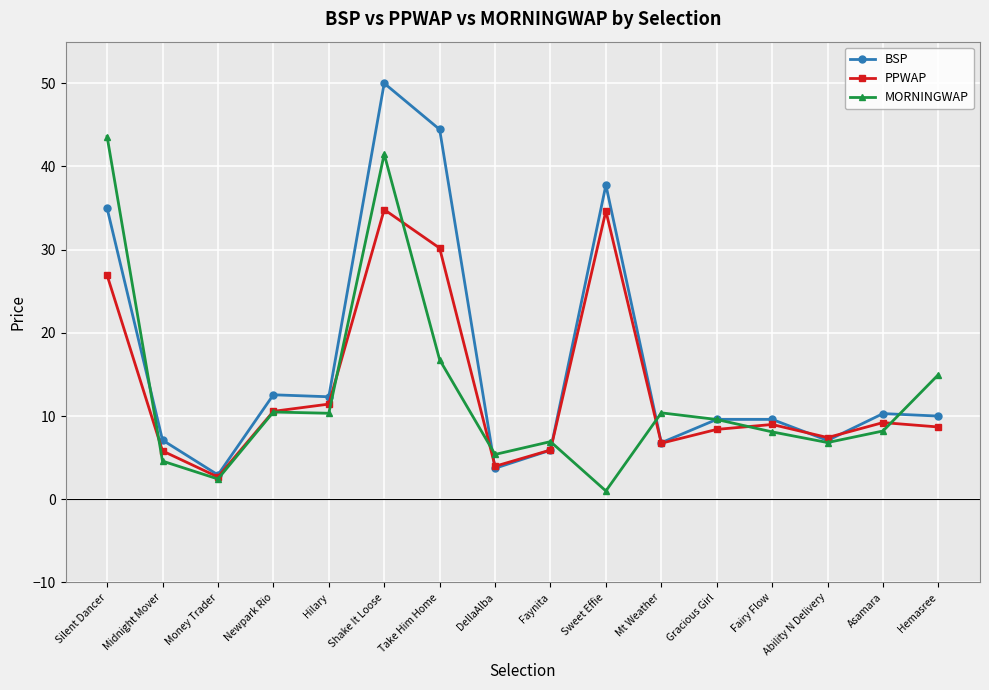

Where is MORNINGWAP nearest to the value 22?

Take Him Home